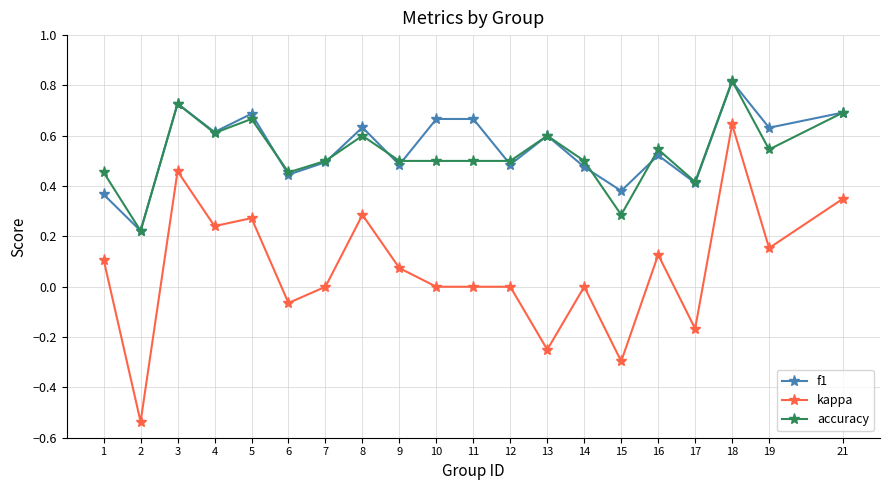

At 5, list the series in order from largest to smallest.

f1, accuracy, kappa